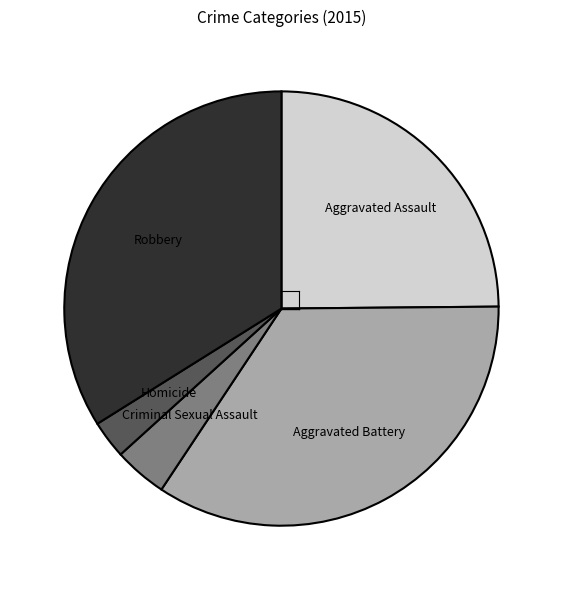

Does any single category account for the majority?

No